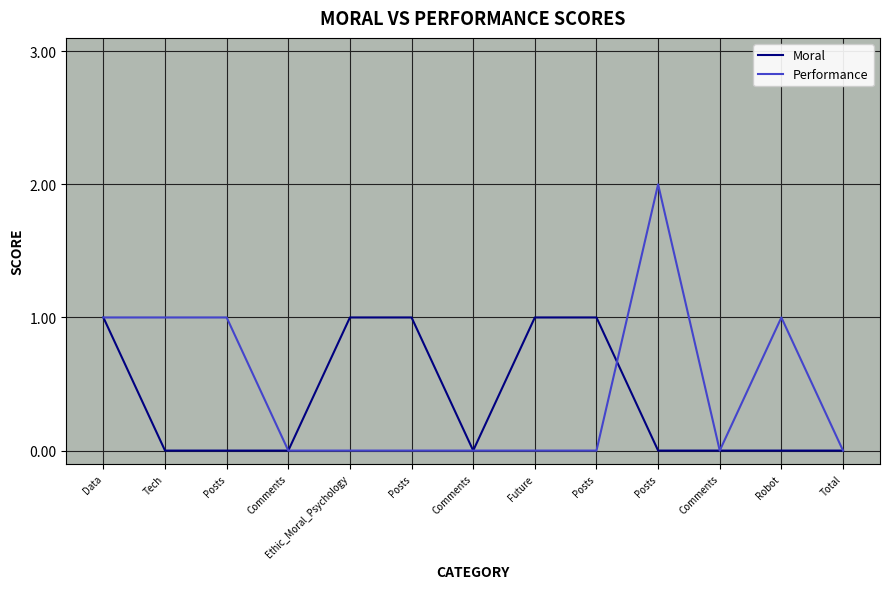

Is this an area chart (filled region under the line)?

No